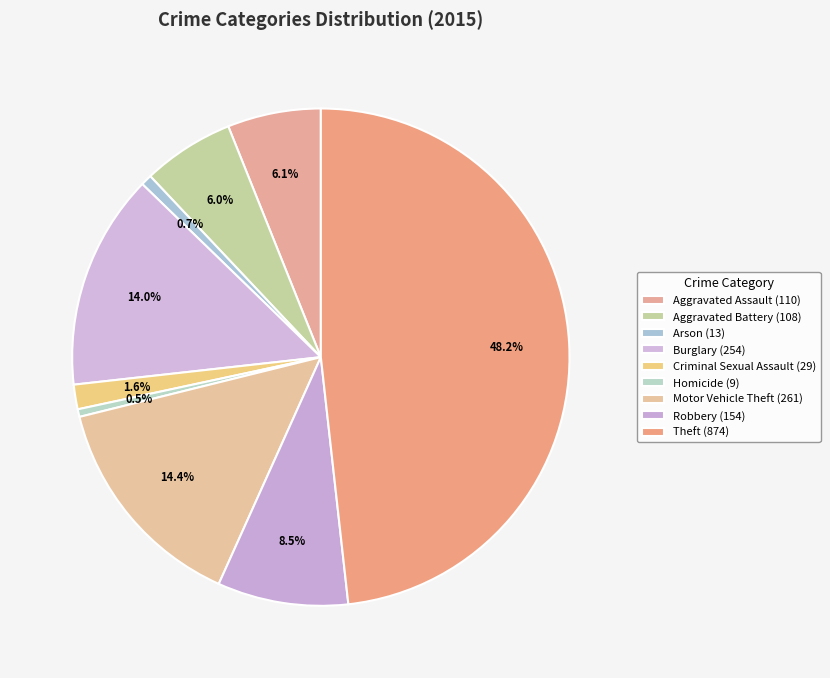

What portion of the pie excludes Aggravated Battery?

94.0%